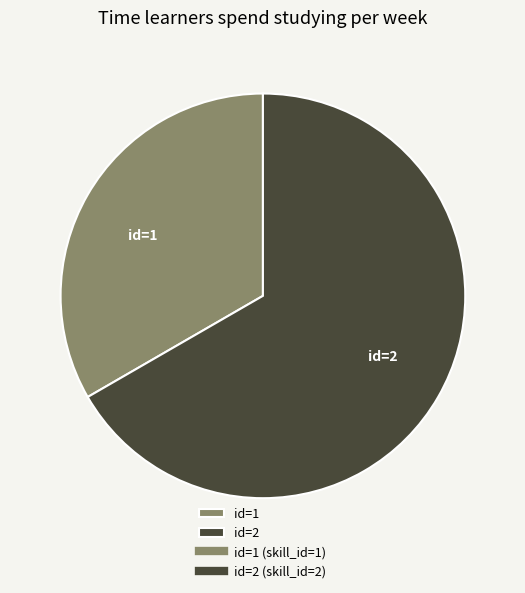

Which slice is the largest?

id=2